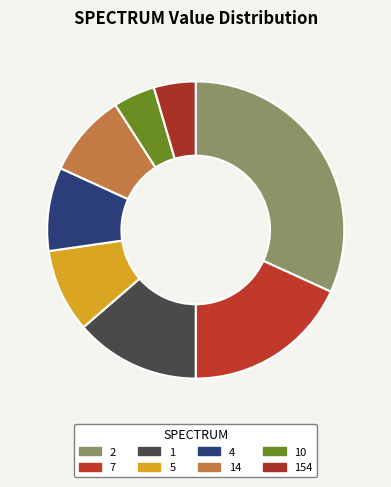

Is it true that 5 is 1% of the pie?

False